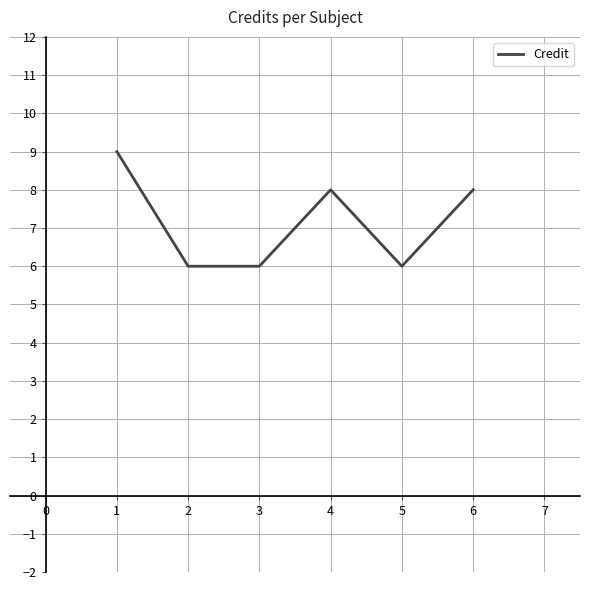

Read the value at 3.

6